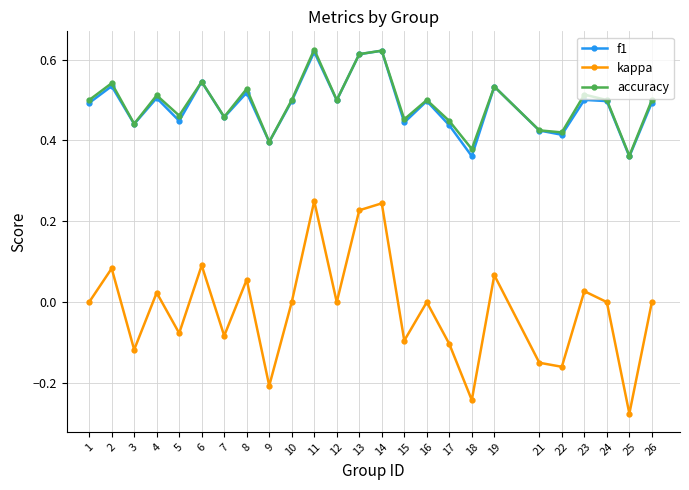

True or false: f1 has a value of 0.4 at 18.

True